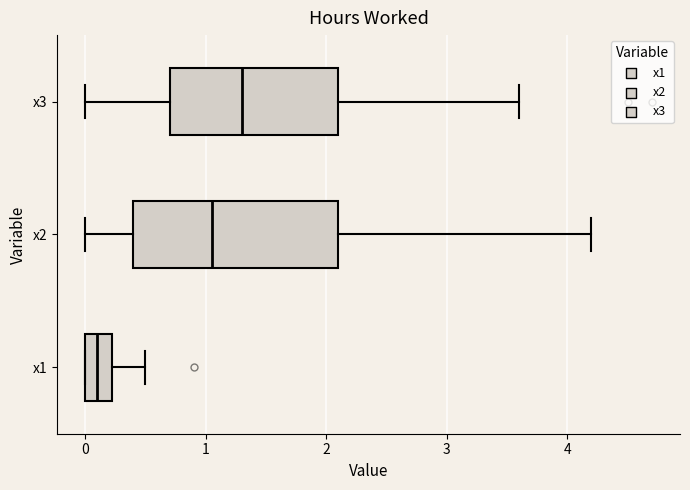

Which box has the furthest to the left median line?

x1